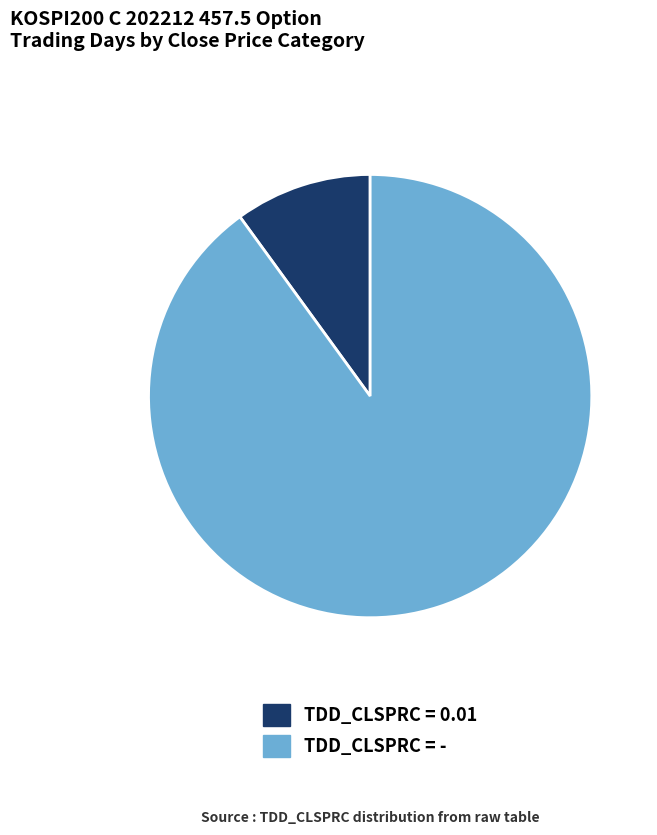

How many slices are in this pie chart?

2